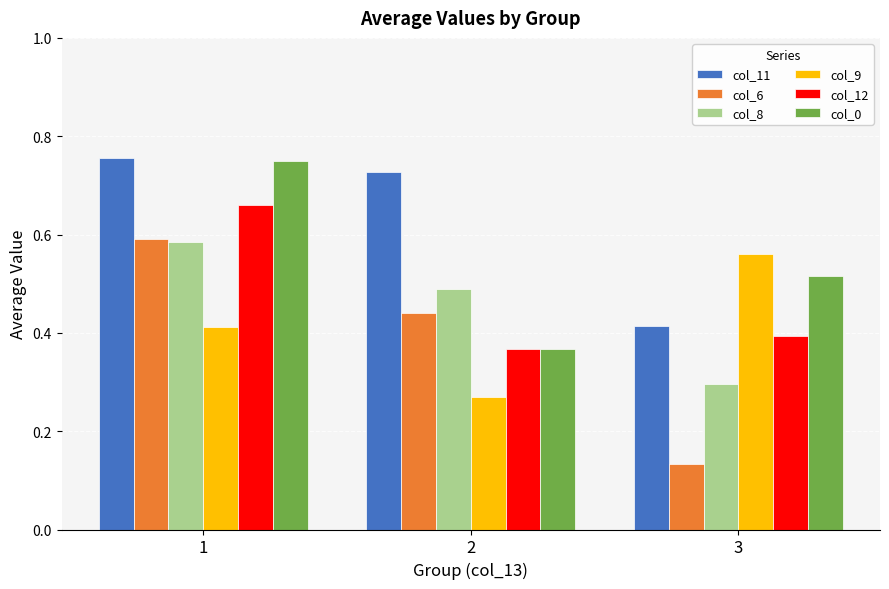

What are all the series names shown in the legend?

col_11, col_6, col_8, col_9, col_12, col_0